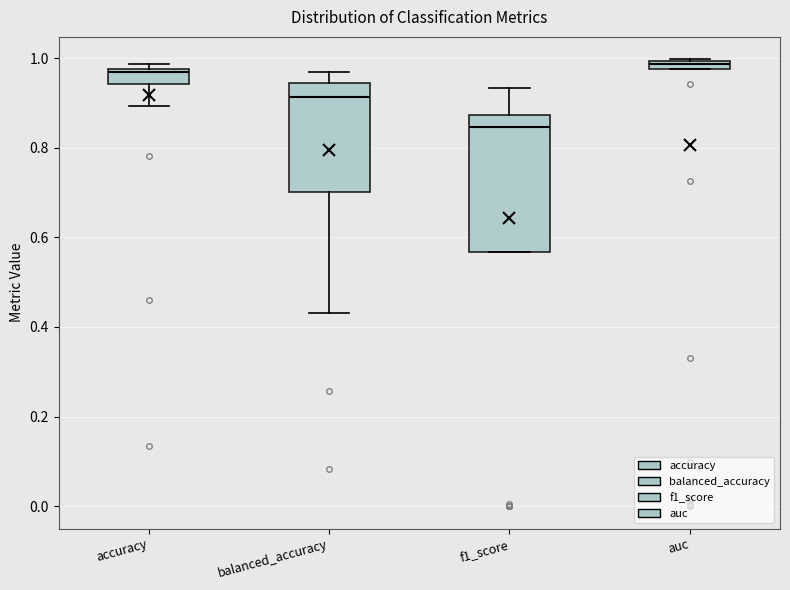

Which box is the tallest, from its lower edge to its upper edge?

f1_score